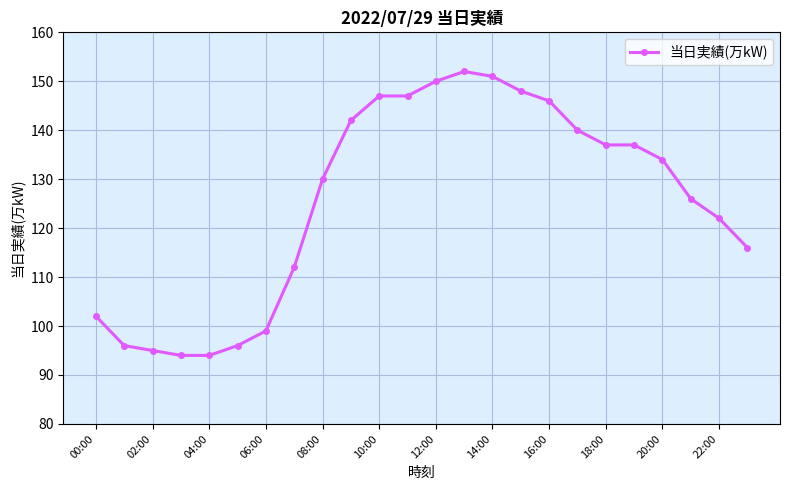

What is the average value?

126